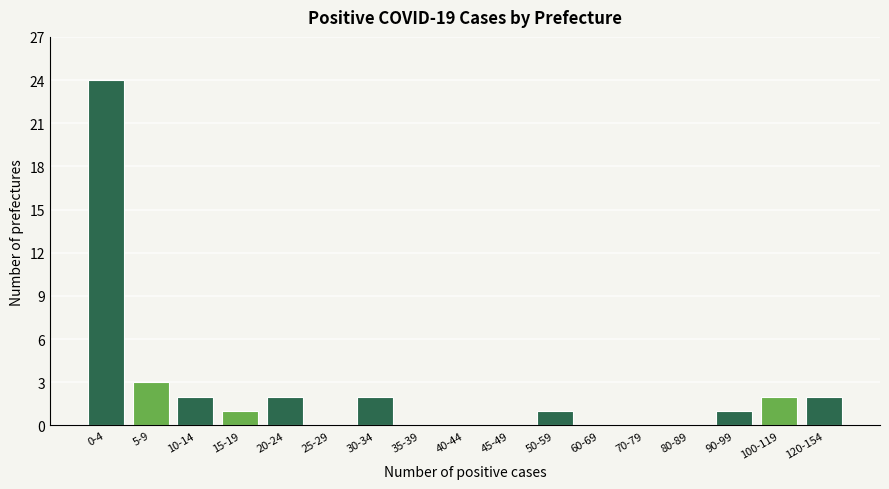

Reading right to left, extract all data points from this chart.

120-154=2	100-119=2	90-99=1	80-89=0	70-79=0	60-69=0	50-59=1	45-49=0	40-44=0	35-39=0	30-34=2	25-29=0	20-24=2	15-19=1	10-14=2	5-9=3	0-4=24